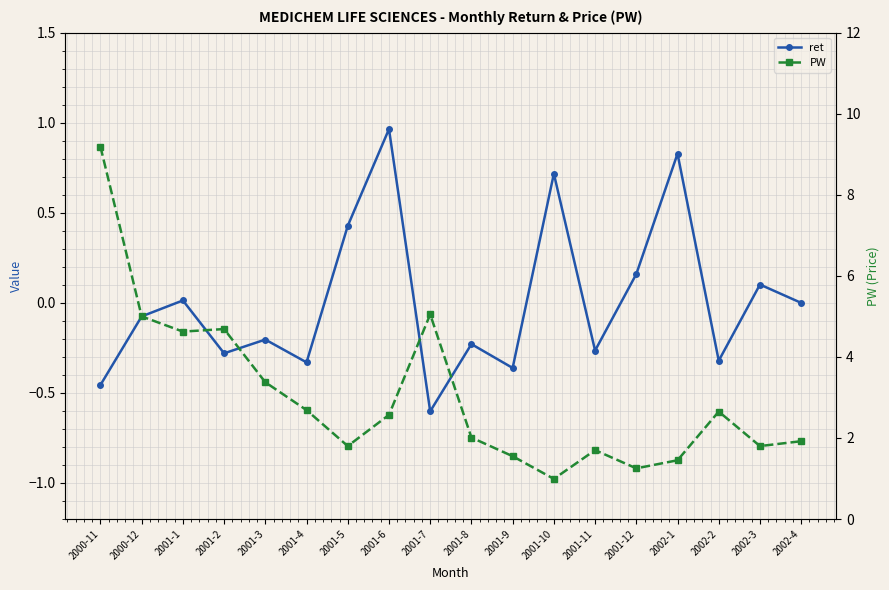

List the series in order of their peak value, lowest first.

ret, PW